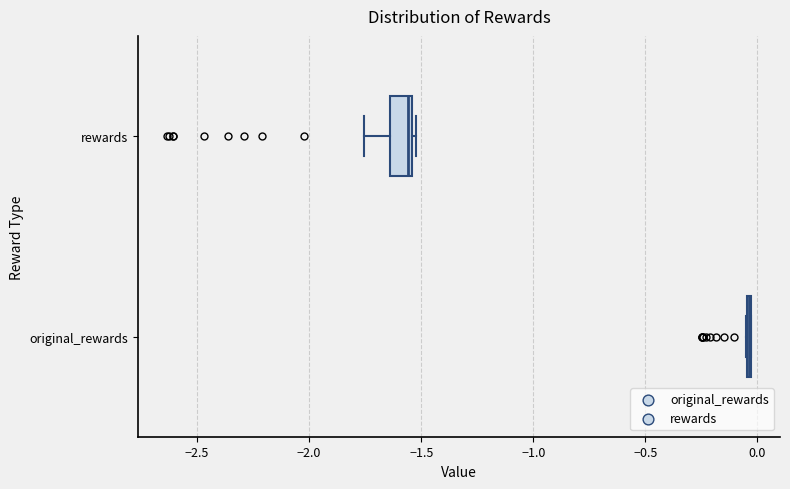

Reading bottom to top, transcribe this box plot: for each box, give where its median line is, the range the box spans, and where its two whiskers end, as read against the x-axis. The values are not printed on the chart, so give them approximately, as read against the axis.

original_rewards: box collapsed to a line at -0.05, whiskers -0.05 to -0.05
rewards: median -1.55 (just left of the box's right edge), box -1.65 to -1.55, whiskers -1.75 to -1.50